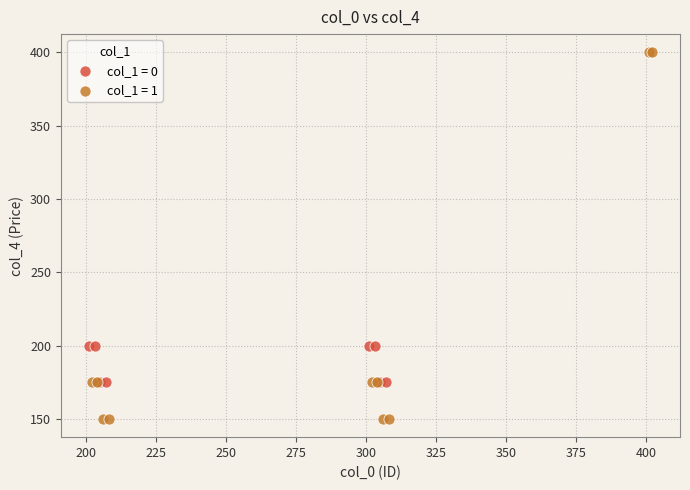

Which series reaches the maximum Y coordinate?

col_1 = 1